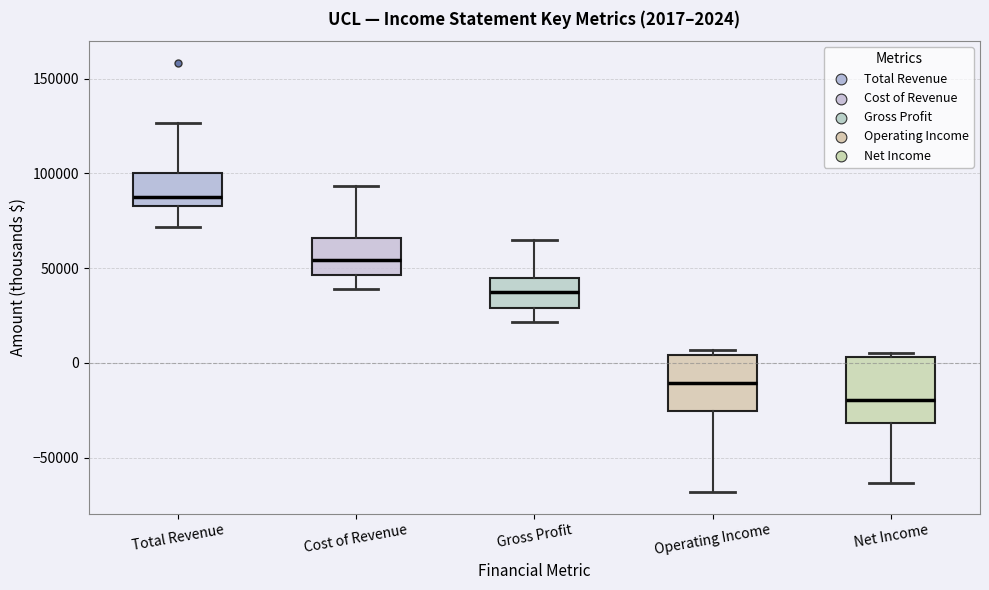

Which box is the tallest, from its lower edge to its upper edge?

Net Income